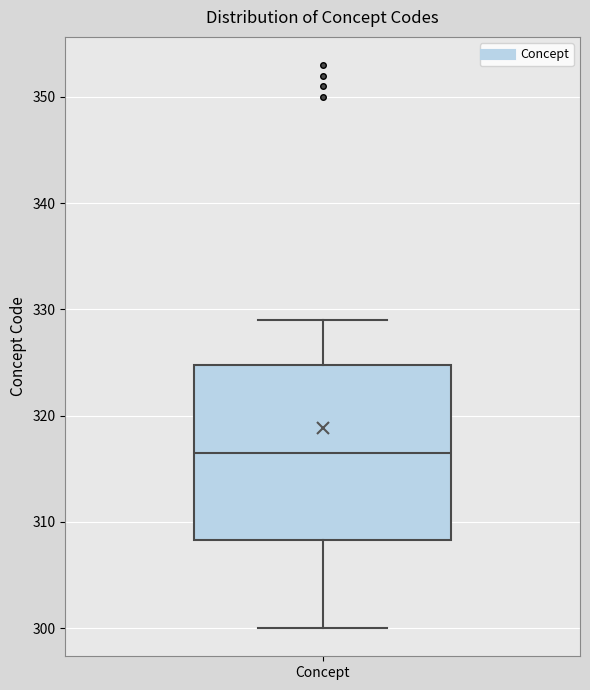

Read this box plot against the y-axis: the position of the median line, the range covered by the box, and the ends of both whiskers. The values are not printed on the chart, so give them approximately, as read against the axis.

median 317, box 308 to 325, whiskers 300 to 329